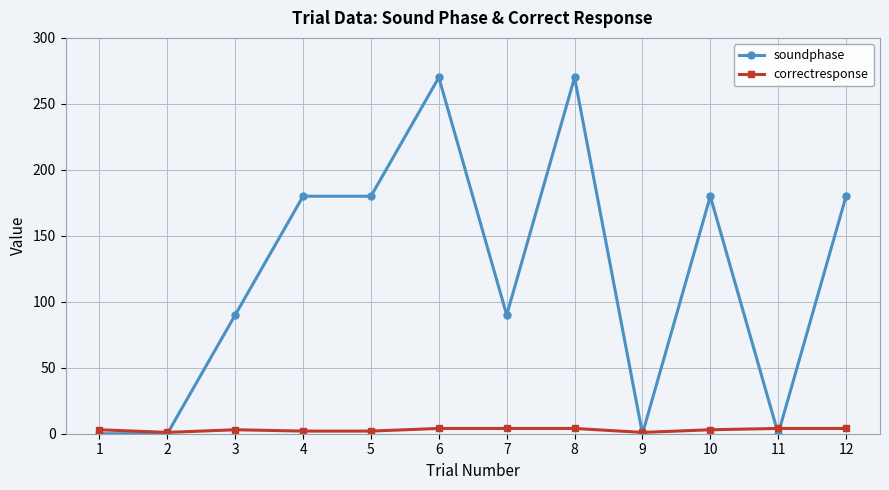

The value of soundphase at 1 is 0. True or false?

True